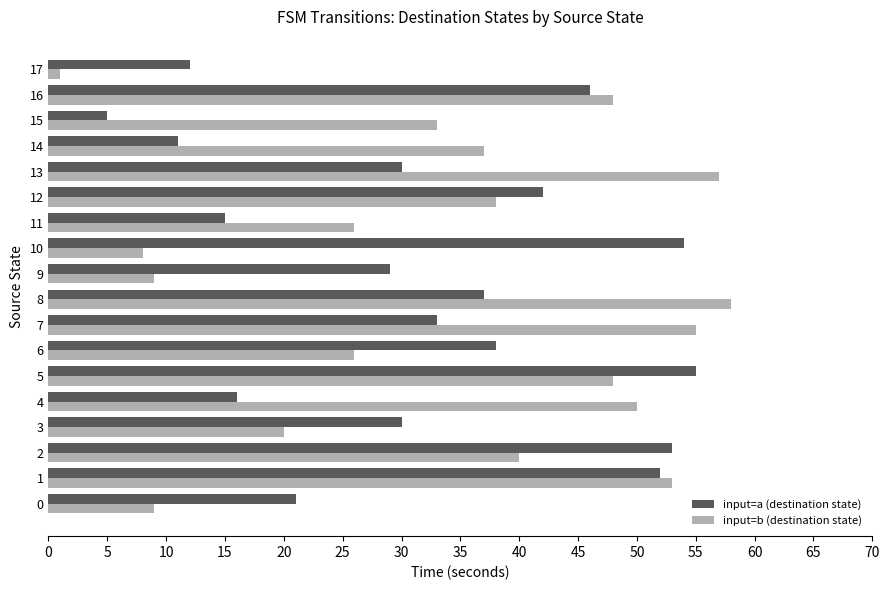

What is the difference between the maximum and minimum values in the input=b (destination state) series?

57